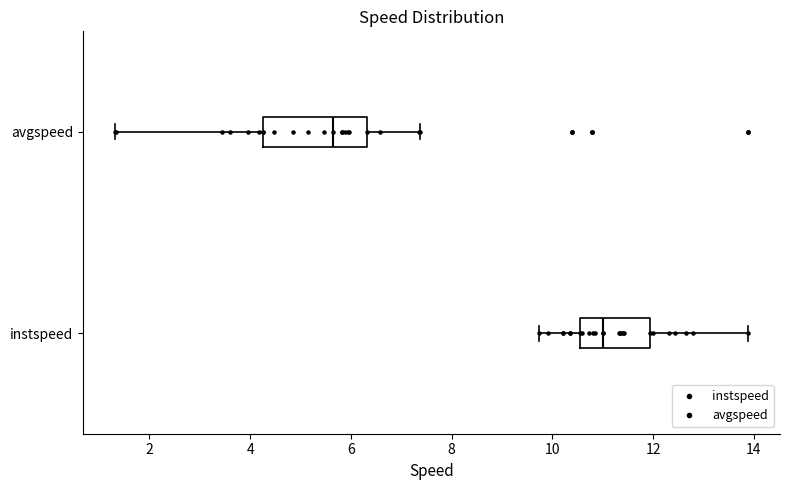

Where is the right edge of the box for instspeed on the x-axis? The values are not printed on the chart, so give them approximately, as read against the axis.

12.0